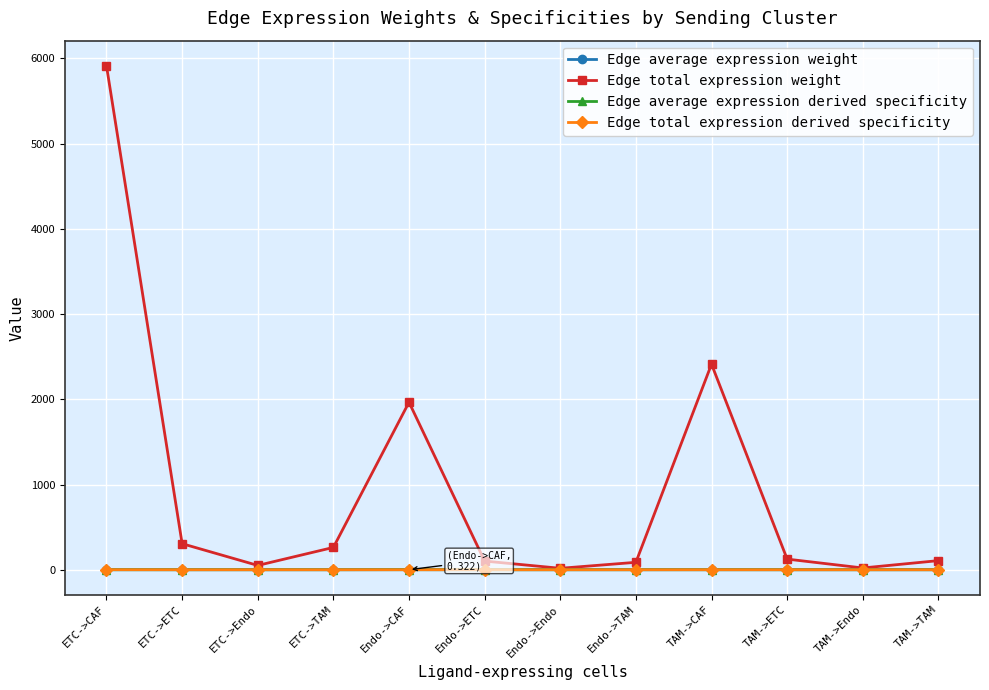

True or false: Edge total expression weight has more than 1 points higher than both neighbors.

True